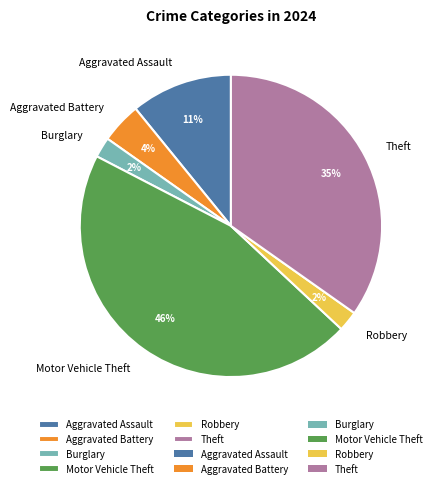

Is Aggravated Battery the majority of the pie?

No